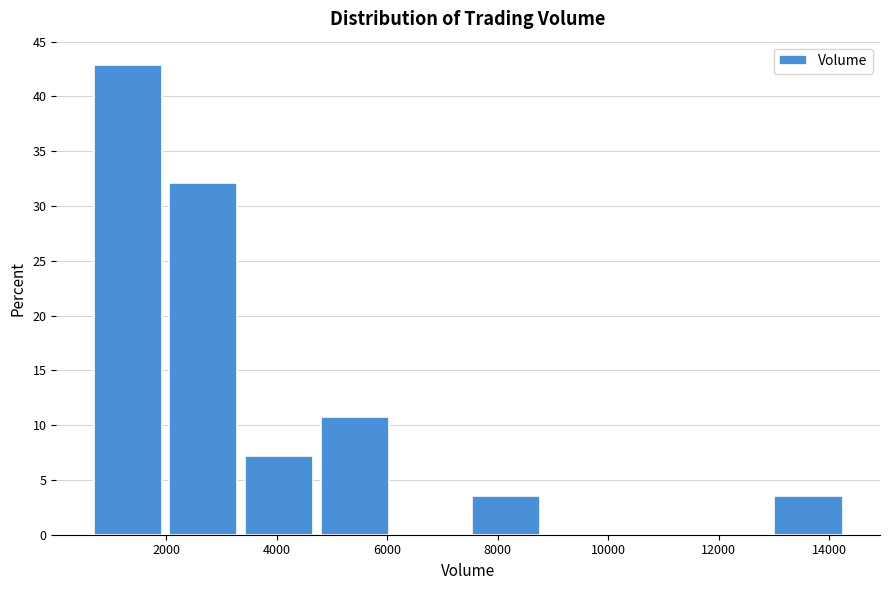

Reading left to right, transcribe this chart: for each bar, give the range it covers on the x-axis and its height. Neither the bar edges nor the heights are printed on the chart, so give them approximately, as read against the axes.

600 to 2000: 43.0
2000 to 3400: 32.0
3400 to 4800: 7.0
4800 to 6200: 10.5
6200 to 7600: 0
7600 to 9000: 3.5
9000 to 10200: 0
10200 to 11600: 0
11600 to 13000: 0
13000 to 14400: 3.5